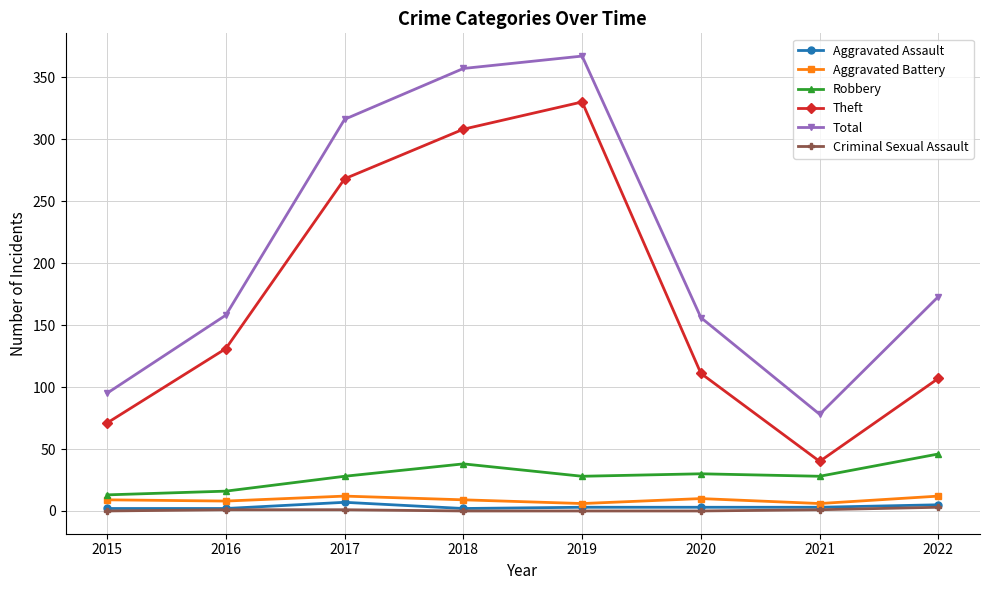

Rank the series by their maximum value, from highest to lowest.

Total, Theft, Robbery, Aggravated Battery, Aggravated Assault, Criminal Sexual Assault